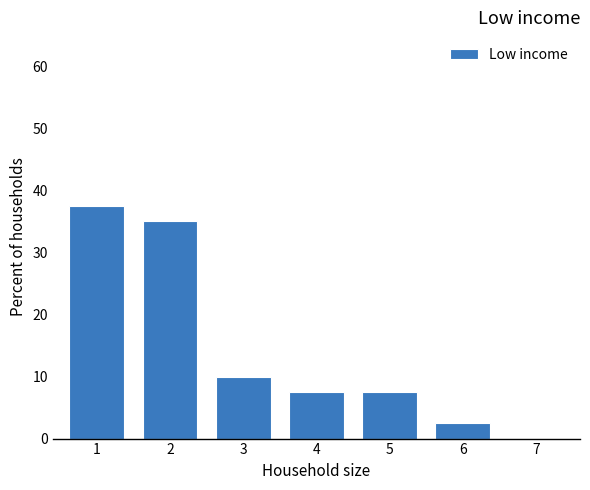

Reading left to right, transcribe all the data shown in this chart.

1=37.5	2=35.0	3=10.0	4=7.5	5=7.5	6=2.5	7=0.0